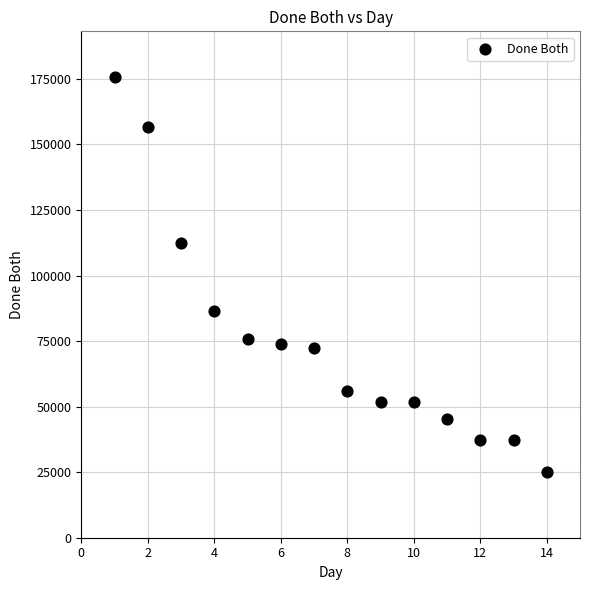

What is the range of Y values (max minus min)?

150439